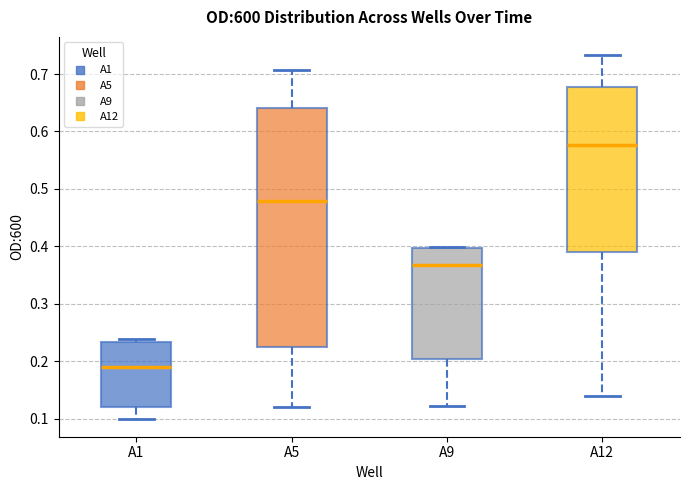

Reading left to right, read every box against the y-axis: the position of its median line, the range the box covers, and the ends of its whiskers. The values are not printed on the chart, so give them approximately, as read against the axis.

A1: median 0.19, box 0.12 to 0.23, whiskers 0.10 to 0.24
A5: median 0.48, box 0.23 to 0.64, whiskers 0.12 to 0.71
A9: median 0.37, box 0.20 to 0.40, whiskers 0.12 to 0.40
A12: median 0.58, box 0.39 to 0.68, whiskers 0.14 to 0.73